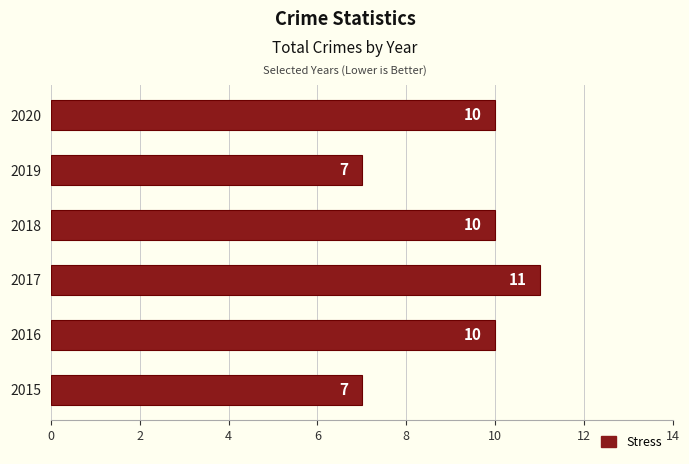

What value does the data have at 2019?

7